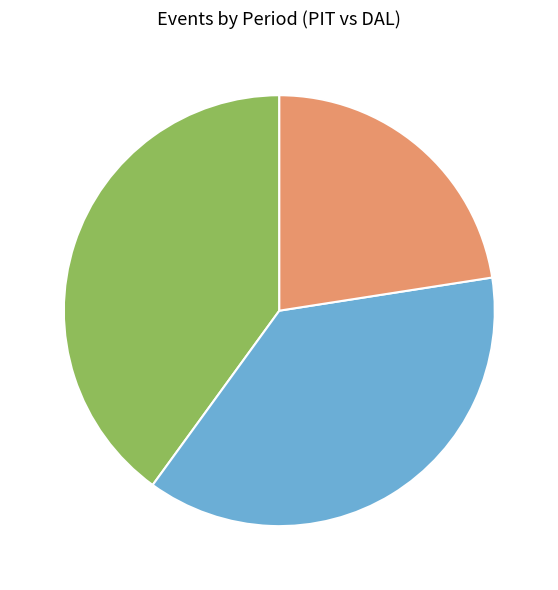

Between 1 and 2, which is larger?

1